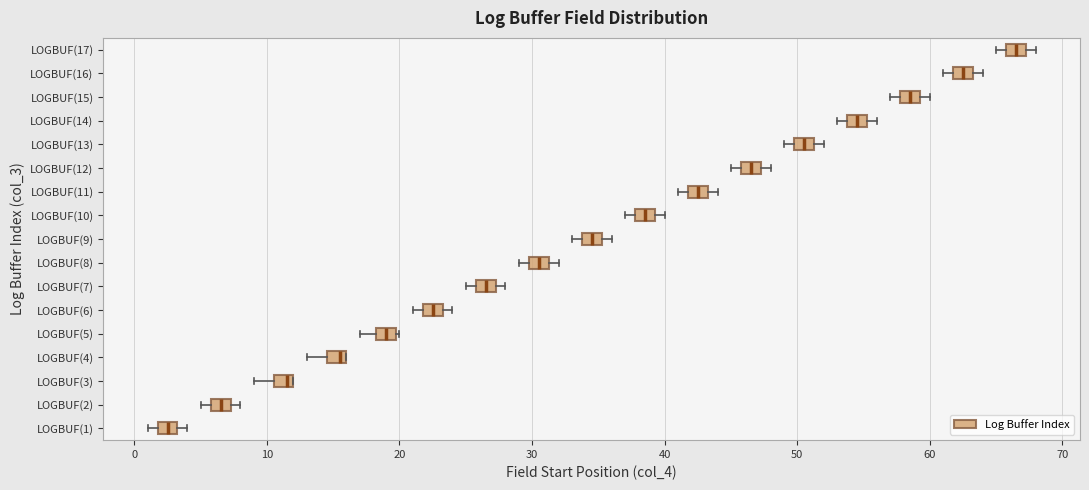

Reading bottom to top, transcribe this box plot: for each box, give where its median line is, the range the box spans, and where its two whiskers end, as read against the x-axis. The values are not printed on the chart, so give them approximately, as read against the axis.

LOGBUF(1): median 3 (inside the box), box 2 to 3, whiskers 1 to 4
LOGBUF(2): median 7 (inside the box), box 6 to 7, whiskers 5 to 8
LOGBUF(3): median 12 (just left of the box's right edge), box 11 to 12, whiskers 9 to 12
LOGBUF(4): median 16 (just left of the box's right edge), box 15 to 16, whiskers 13 to 16
LOGBUF(5): median 19, box 18 to 20, whiskers 17 to 20
LOGBUF(6): median 23 (inside the box), box 22 to 23, whiskers 21 to 24
LOGBUF(7): median 27 (inside the box), box 26 to 27, whiskers 25 to 28
LOGBUF(8): median 31 (inside the box), box 30 to 31, whiskers 29 to 32
LOGBUF(9): median 35 (inside the box), box 34 to 35, whiskers 33 to 36
LOGBUF(10): median 39 (inside the box), box 38 to 39, whiskers 37 to 40
LOGBUF(11): median 43 (inside the box), box 42 to 43, whiskers 41 to 44
LOGBUF(12): median 47 (inside the box), box 46 to 47, whiskers 45 to 48
LOGBUF(13): median 51 (inside the box), box 50 to 51, whiskers 49 to 52
LOGBUF(14): median 55 (inside the box), box 54 to 55, whiskers 53 to 56
LOGBUF(15): median 59 (inside the box), box 58 to 59, whiskers 57 to 60
LOGBUF(16): median 63 (inside the box), box 62 to 63, whiskers 61 to 64
LOGBUF(17): median 67 (inside the box), box 66 to 67, whiskers 65 to 68